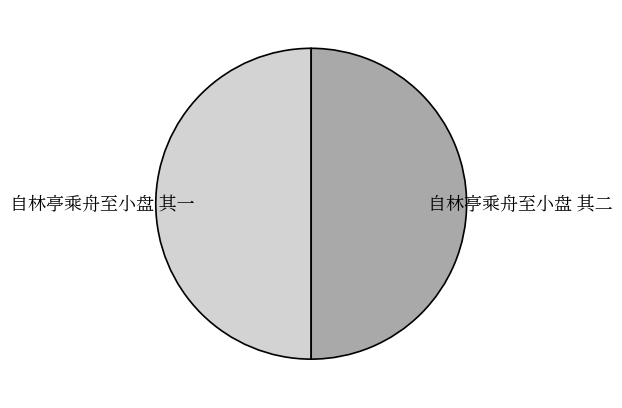

Approximately how many times larger is the value at 自林亭乘舟至小盘 其二 compared to 自林亭乘舟至小盘 其一?

1.0